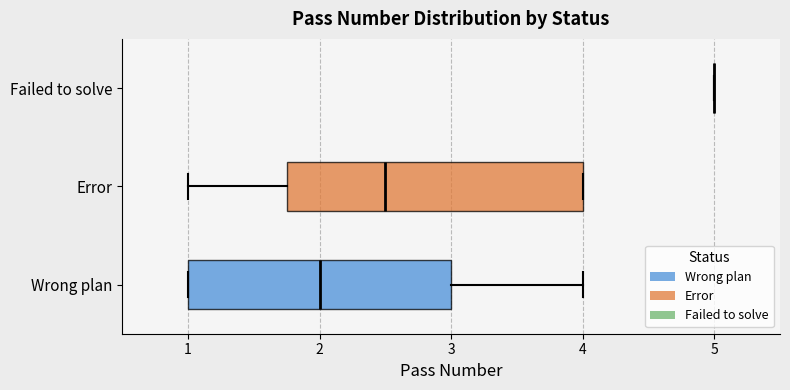

Where does the median line of the box for Wrong plan sit on the x-axis? The values are not printed on the chart, so give them approximately, as read against the axis.

2.0